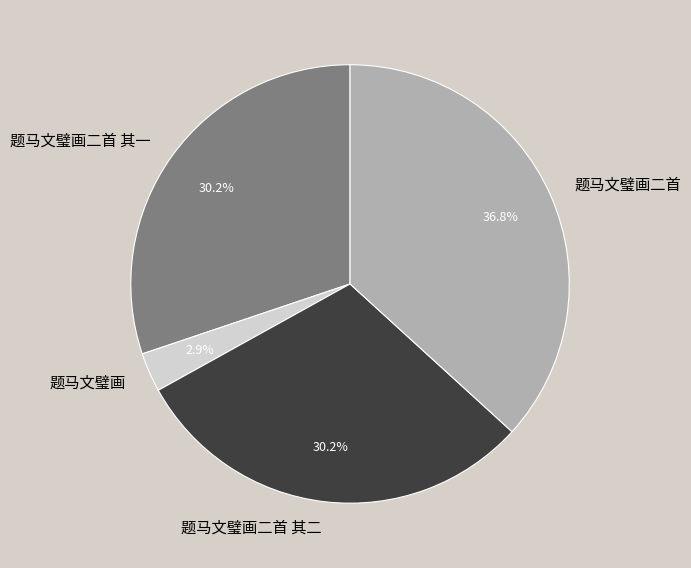

To the nearest percent, what is the difference between the 题马文璧画二首 其一 and 题马文璧画二首 slice percentages?

7%